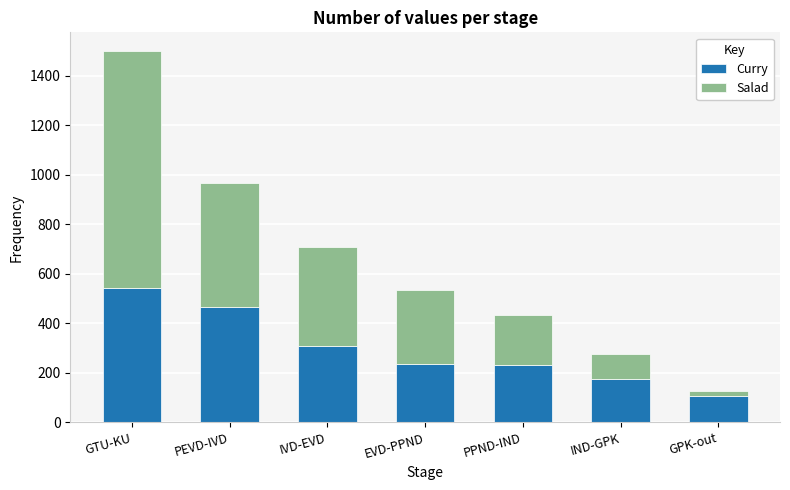

True or false: Curry has a value of 41.9 at GPK-out.

False